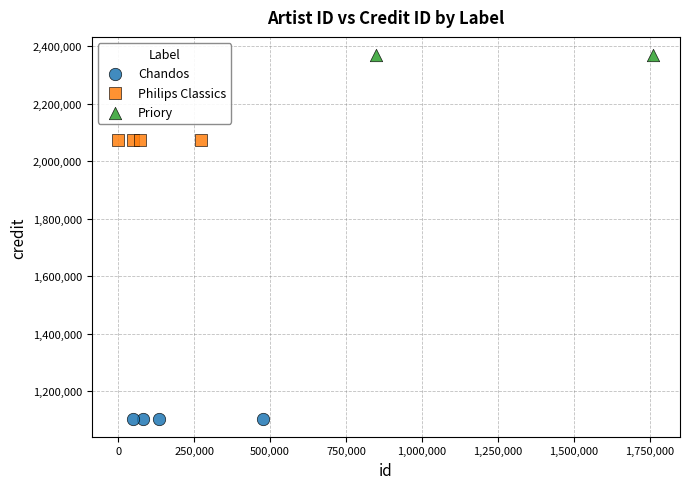

Which series contains the highest Y value?

Priory